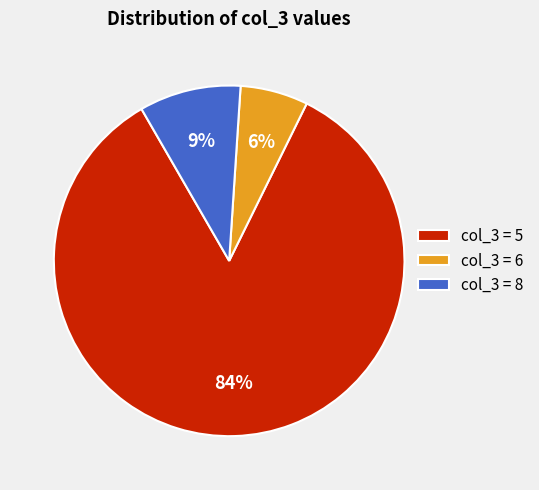

What is the largest slice in the pie chart?

col_3 = 5